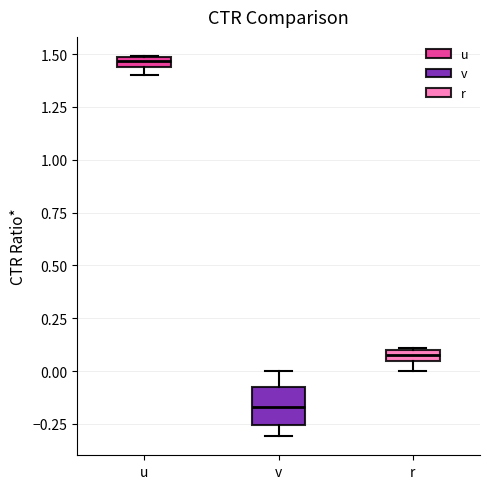

Where is the upper edge of the box for r on the y-axis? The values are not printed on the chart, so give them approximately, as read against the axis.

0.10